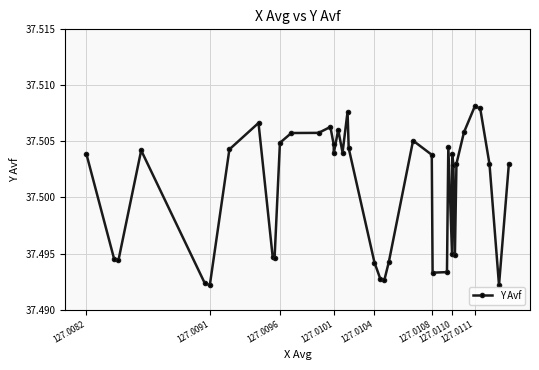

What is the sum of all values?

1500.0